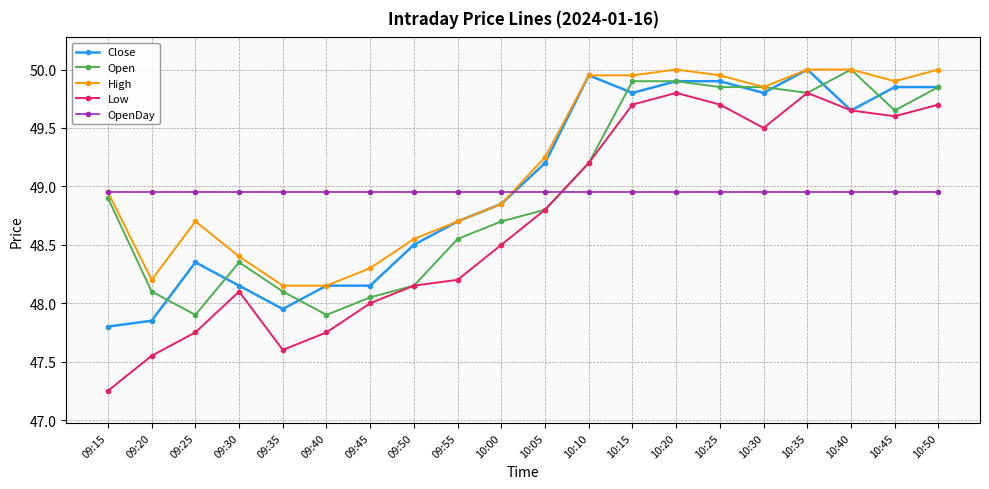

What is the value of the Low point at the 20th from the left?

49.7